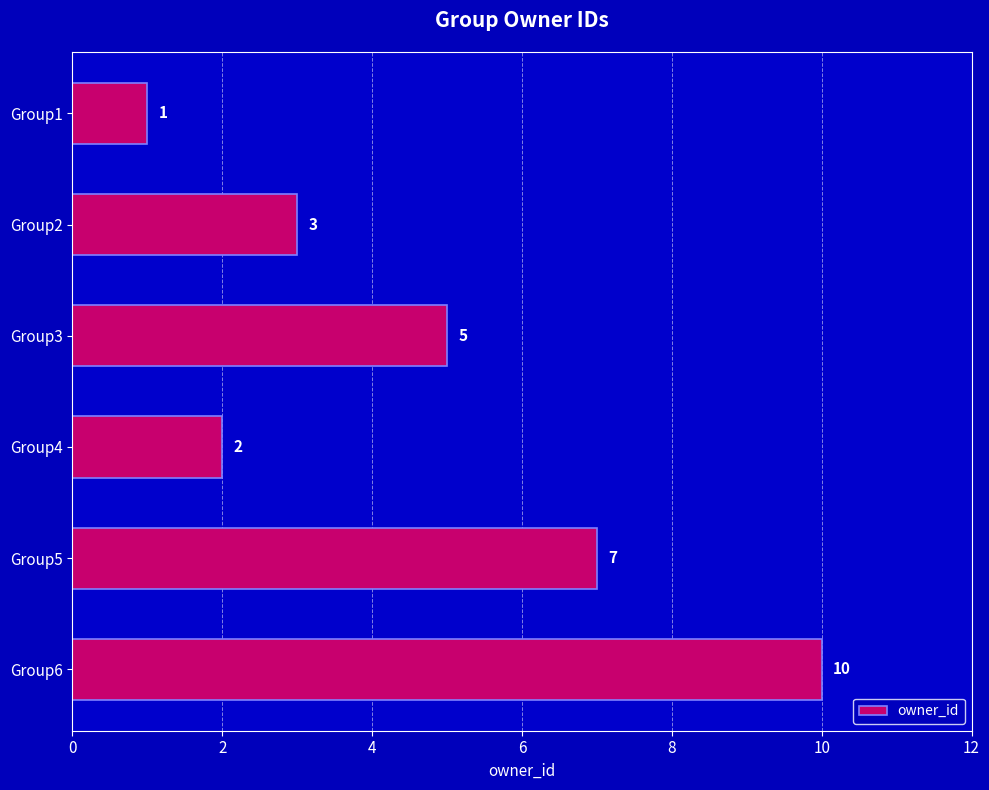

What is the sum of the values at Group4 and Group5?

9